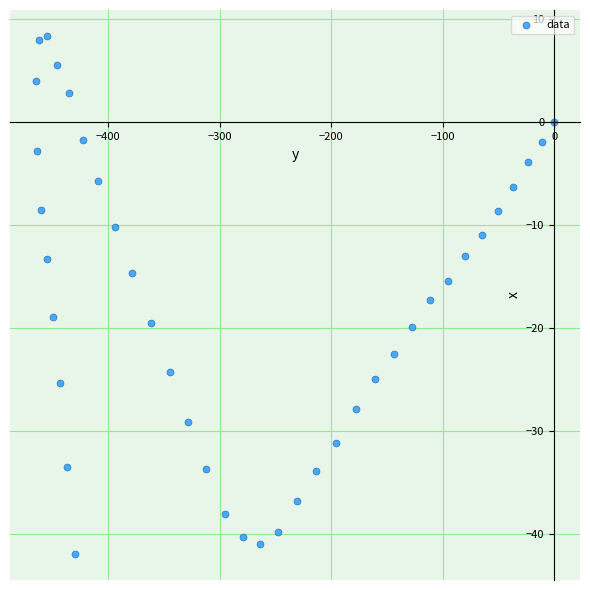

What Y value in the scatter plot is closest to -16?

-15.4